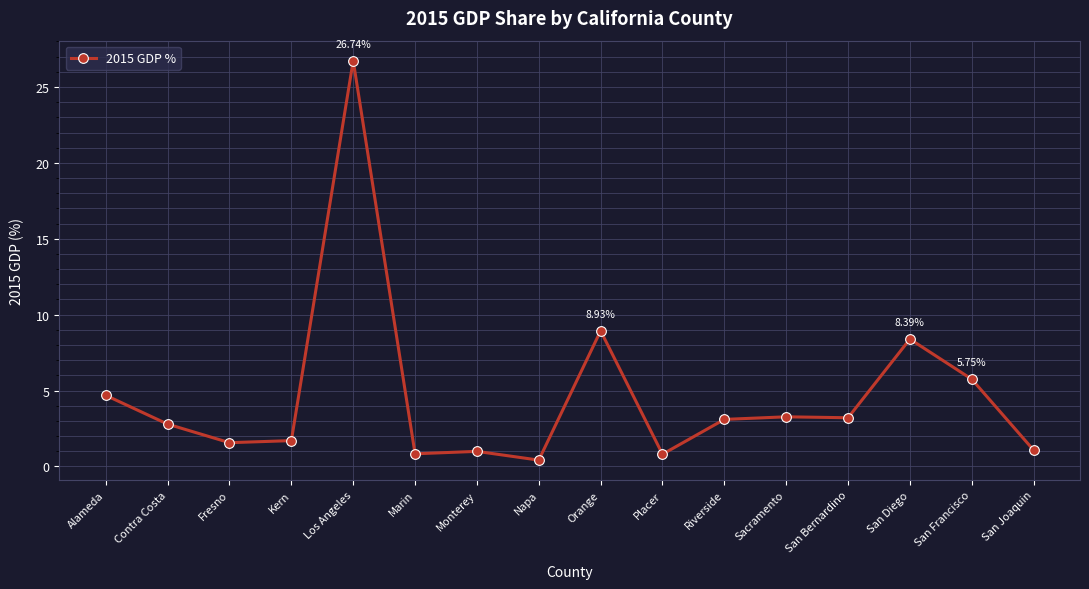

Read the value at Napa.

0.4